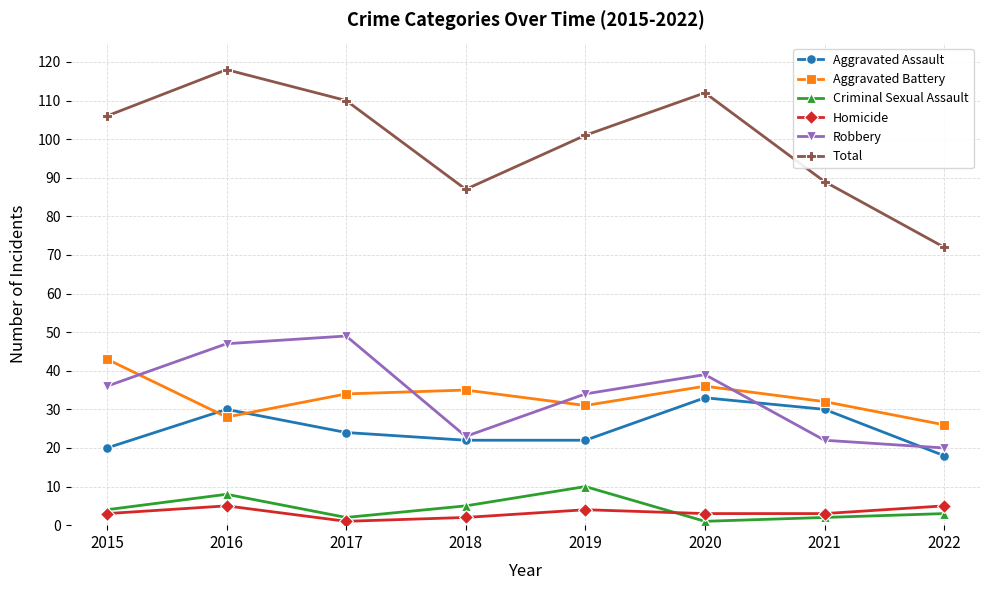

True or false: Criminal Sexual Assault has more than 2 points higher than both neighbors.

False